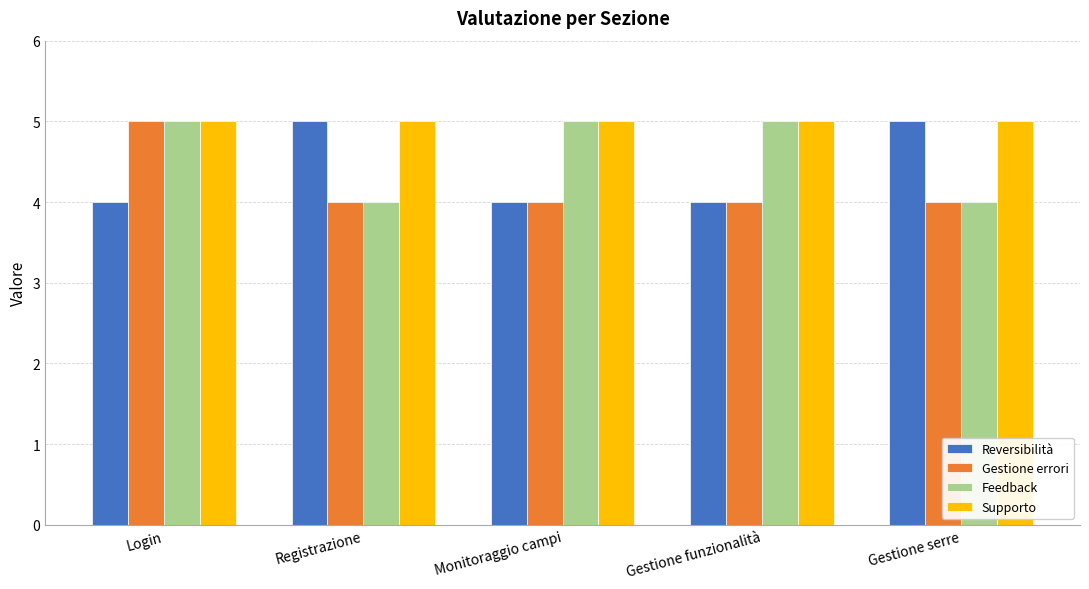

Reading left to right, extract all data points from this chart.

Reversibilità: 4	5	4	4	5
Gestione errori: 5	4	4	4	4
Feedback: 5	4	5	5	4
Supporto: 5	5	5	5	5